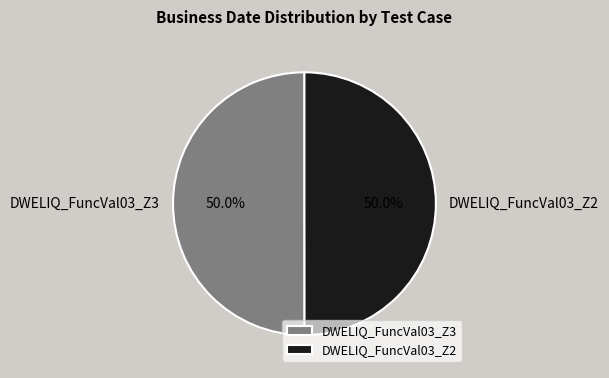

To the nearest percent, what portion does DWELIQ_FuncVal03_Z3 represent?

50%